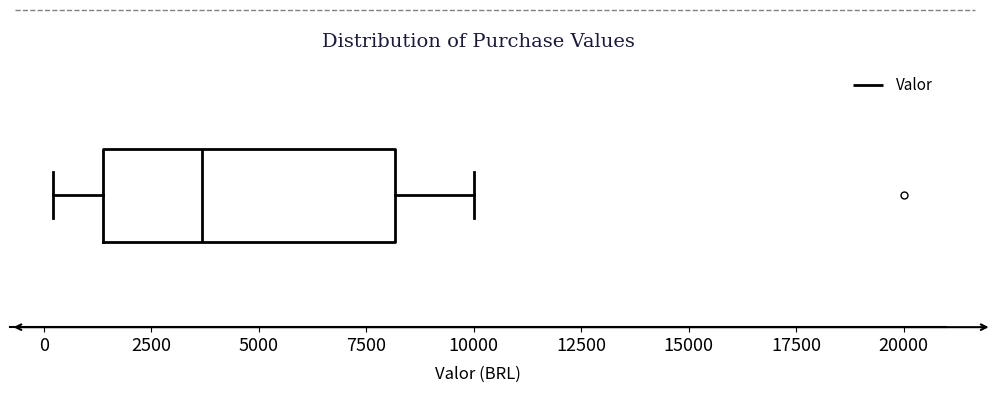

Transcribe this box plot: give where the median line is, the range the box spans, and where the two whiskers end, as read against the x-axis. The values are not printed on the chart, so give them approximately, as read against the axis.

median 3500, box 1500 to 8000, whiskers 0 to 10000